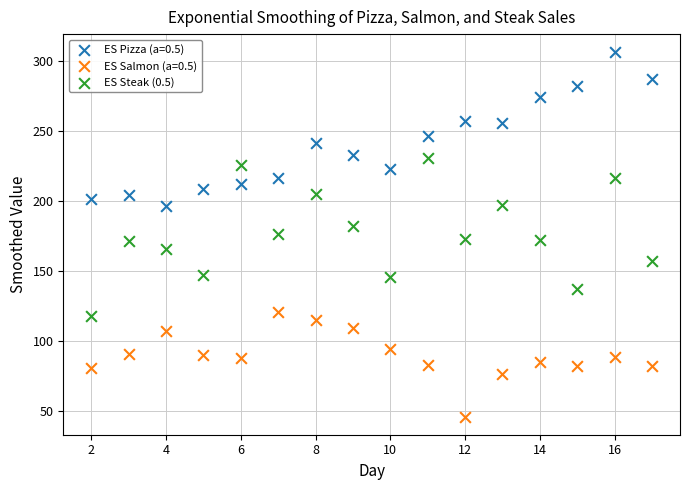

What is the X range (max minus min) for the scatter plot?

15.0